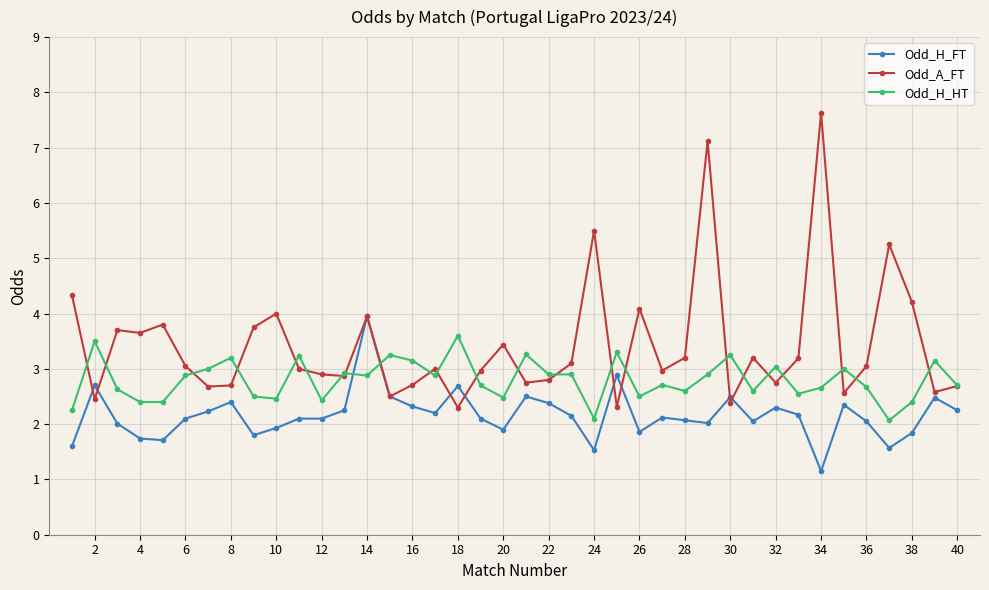

True or false: Odd_H_FT has more than 1 points higher than both neighbors.

True